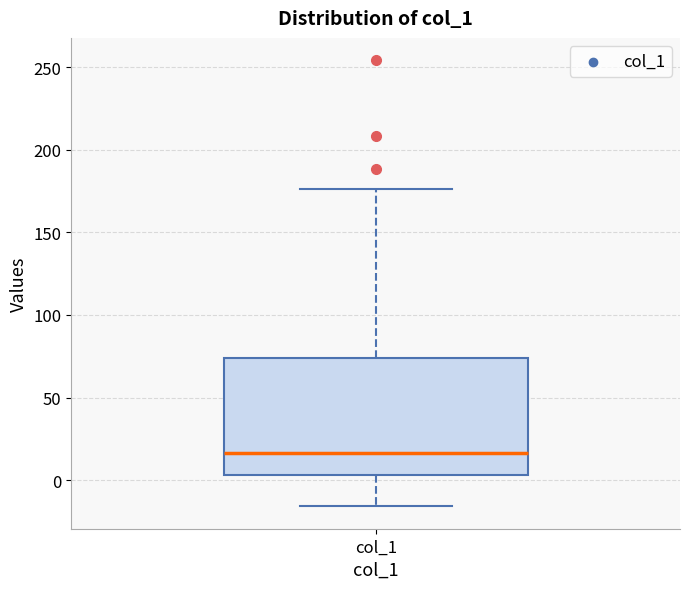

Read this box plot against the y-axis: the position of the median line, the range covered by the box, and the ends of both whiskers. The values are not printed on the chart, so give them approximately, as read against the axis.

median 15, box 5 to 75, whiskers -15 to 175